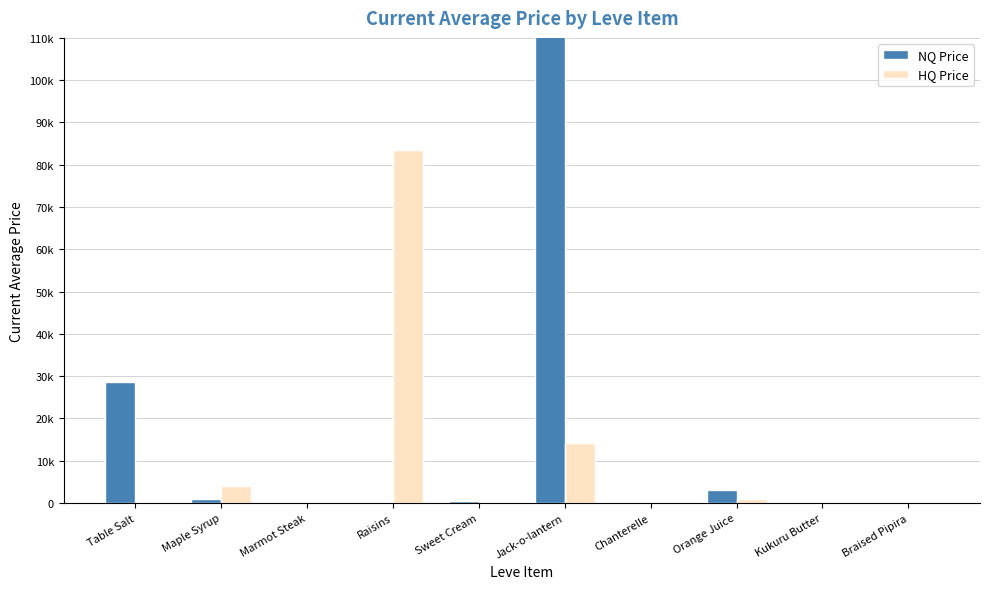

Is it true that HQ Price equals 0.0 at Sweet Cream?

True